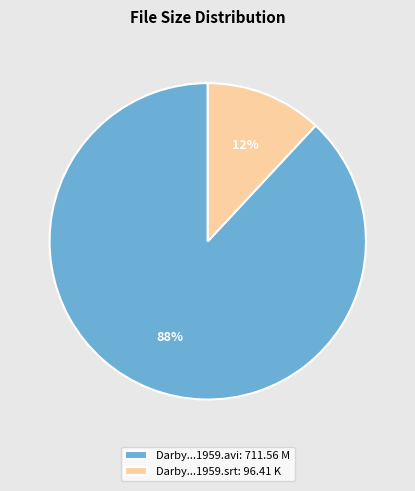

To the nearest percent, what is the average slice percentage?

50%